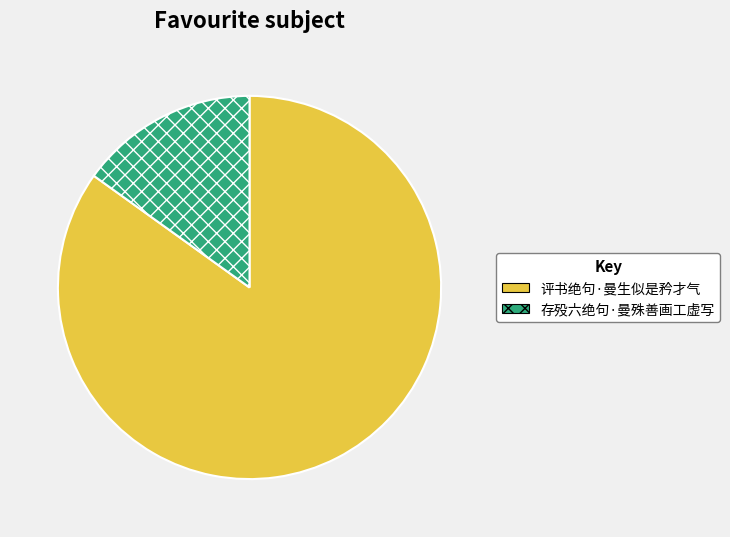

How many slices are in this pie chart?

2